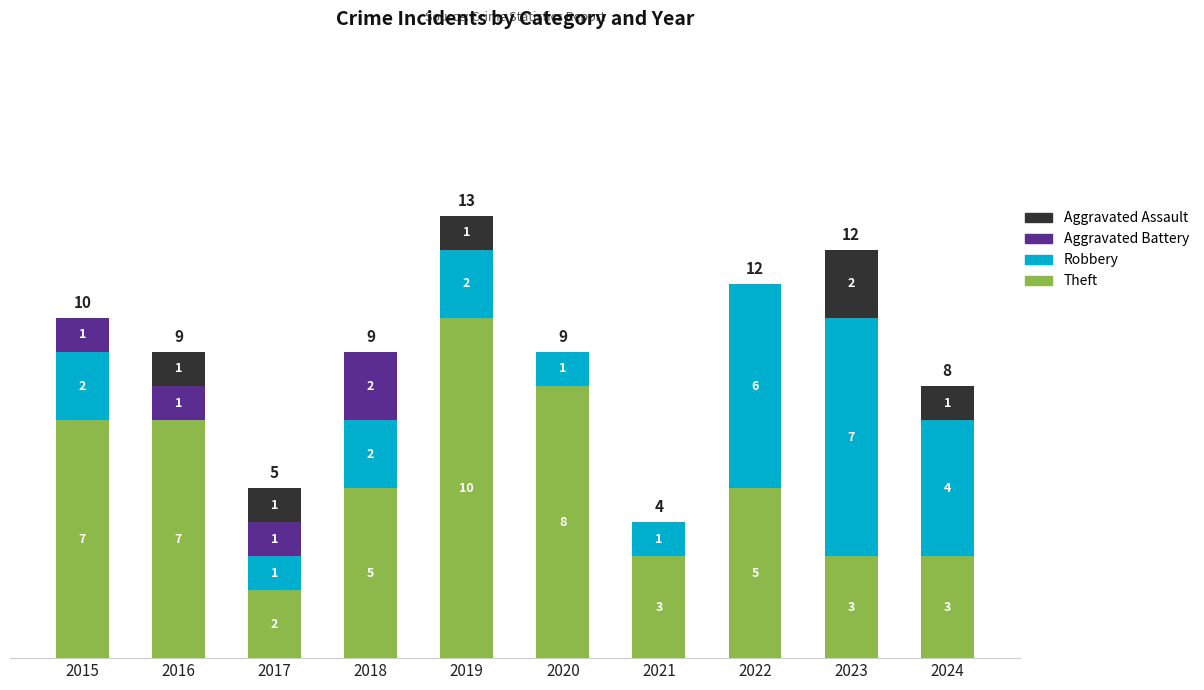

At which category is the sum across all series the highest?

2019